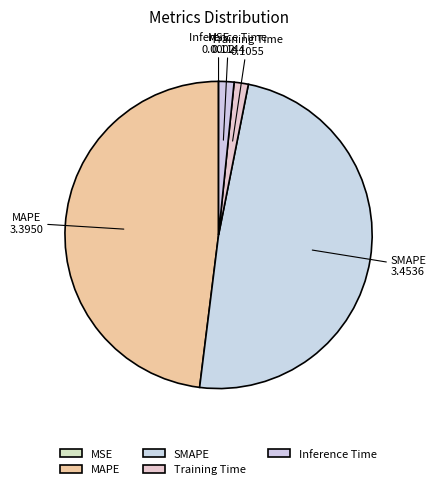

Is there any slice that represents more than half of the pie?

No